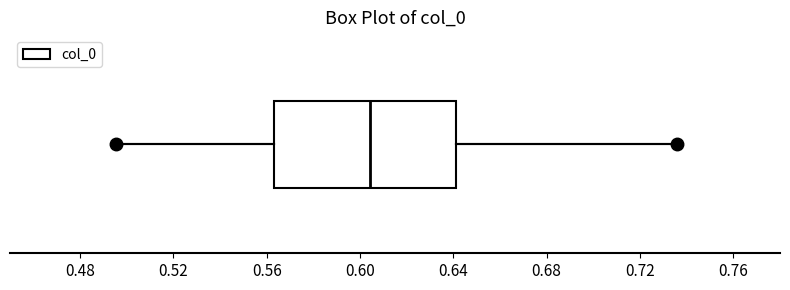

Read this box plot against the x-axis: the position of the median line, the range covered by the box, and the ends of both whiskers. The values are not printed on the chart, so give them approximately, as read against the axis.

median 0.605, box 0.565 to 0.640, whiskers 0.495 to 0.735